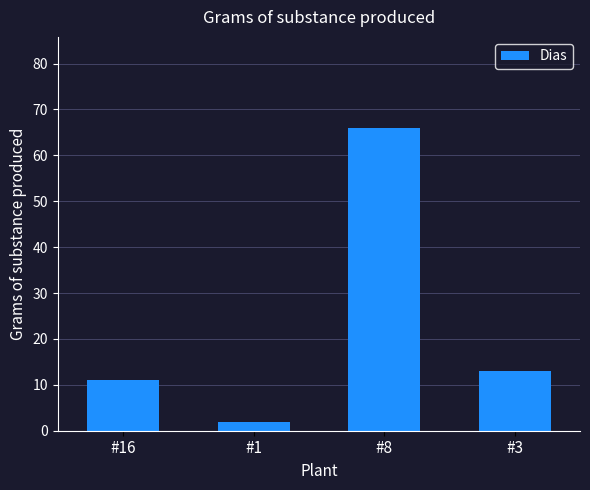

What is the label of the 4th bar from the right?

#16